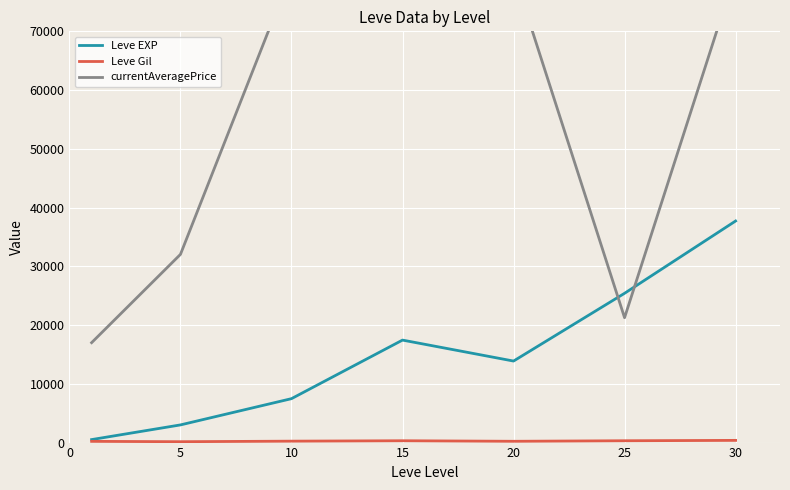

What is the value of the Leve EXP point at the 6th from the left?

25410.0